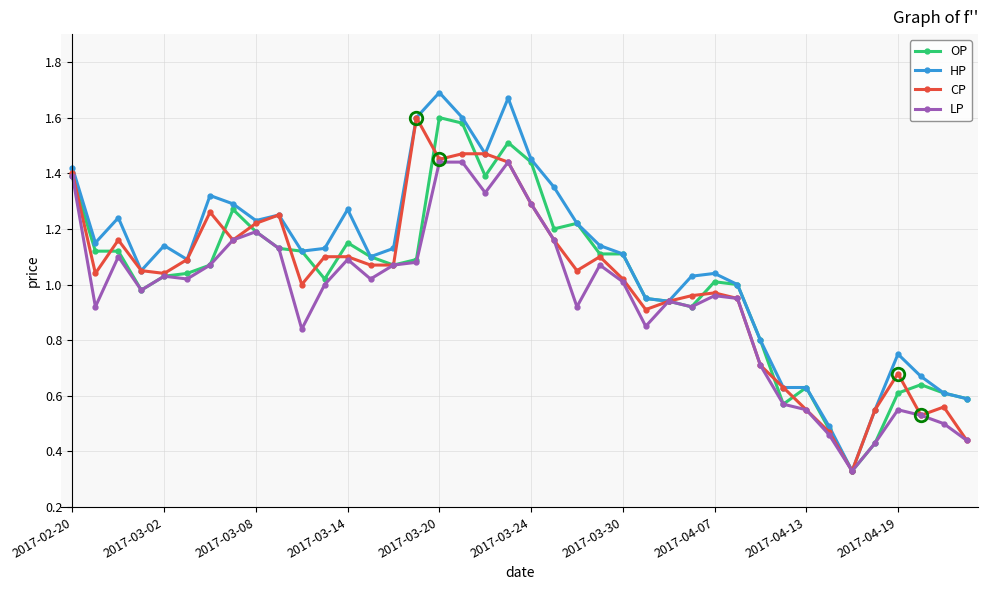

True or false: CP has more than 1 interior local peaks.

True